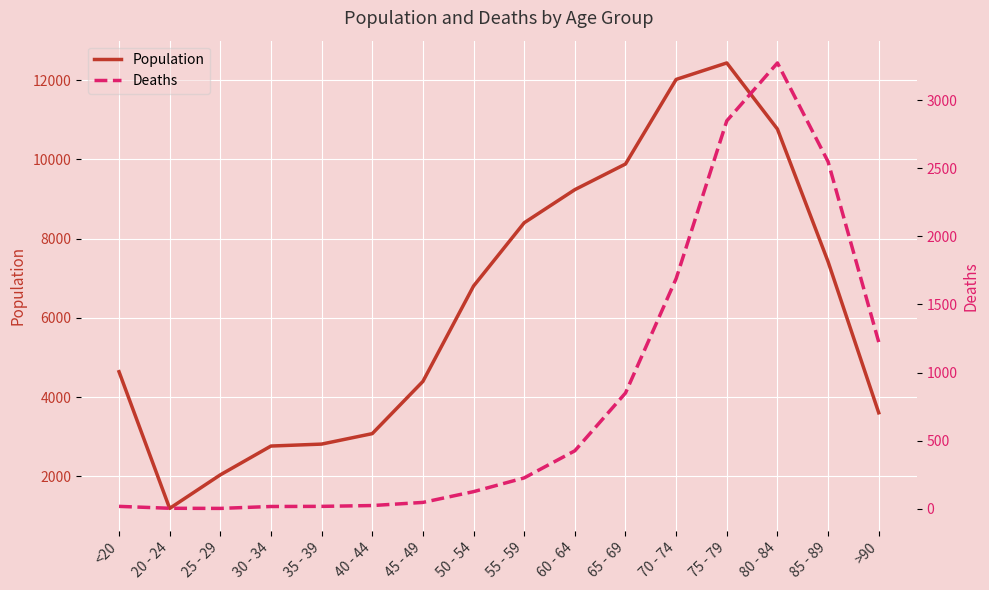

The value of Deaths at 30 - 34 is 17. True or false?

True